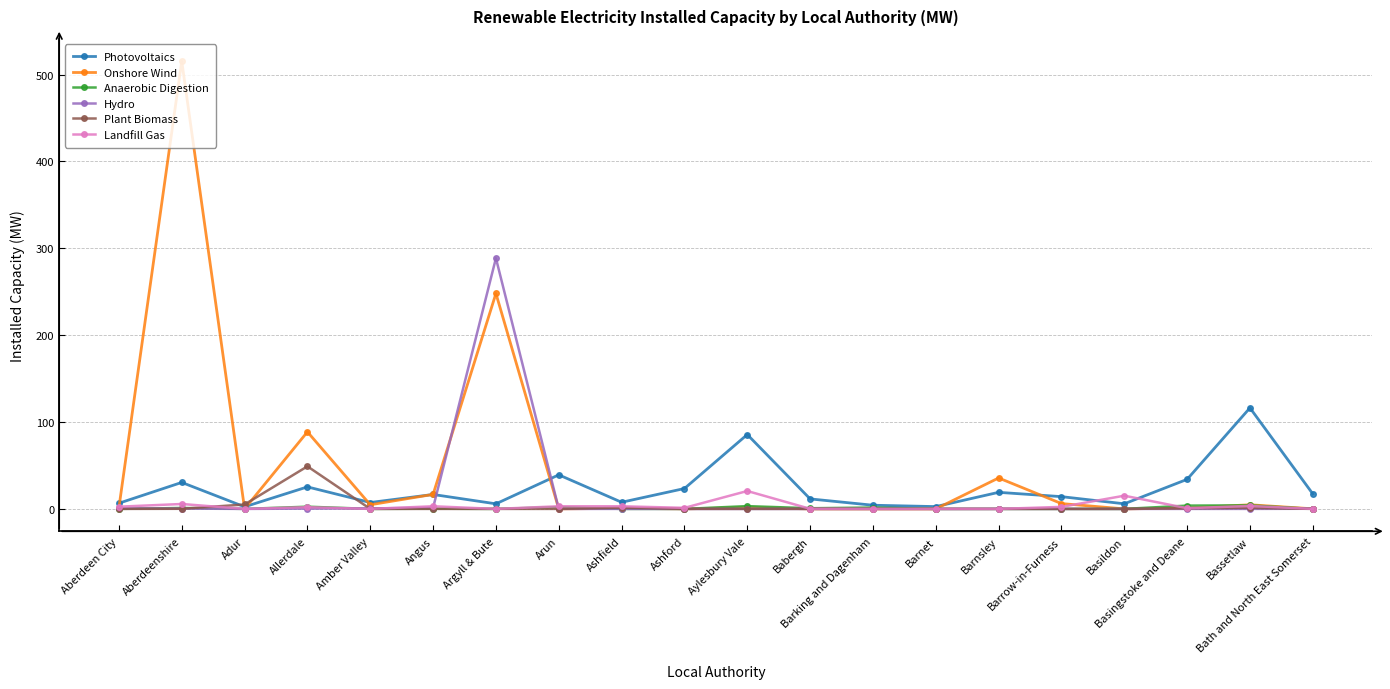

Does the chart display data point markers on the line(s)?

Yes